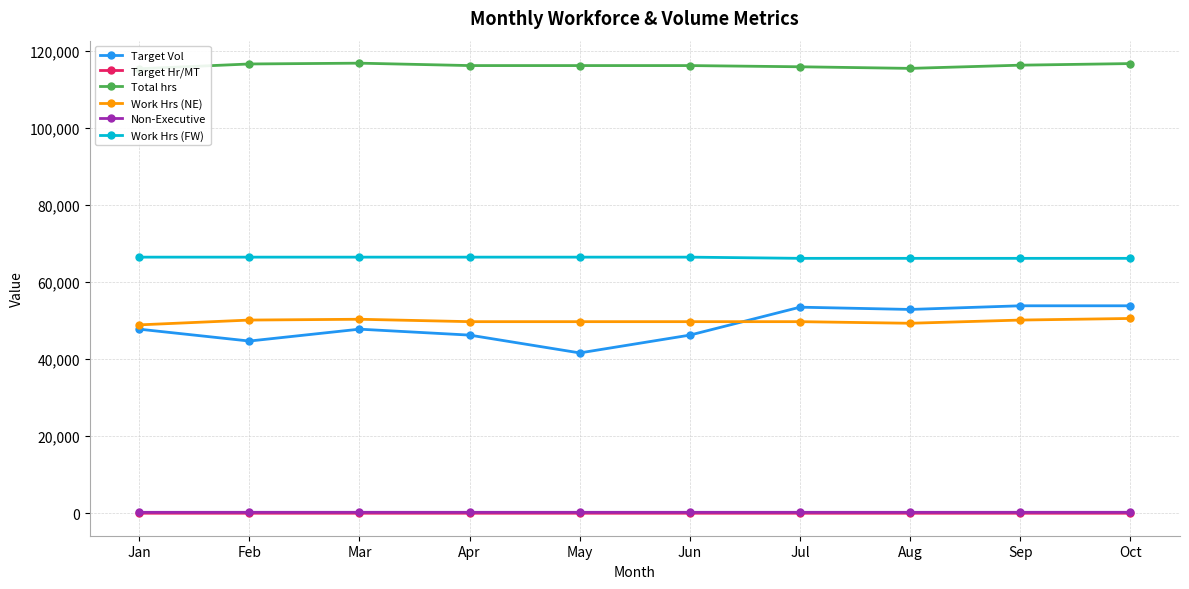

At which category does Target Hr/MT reach its first local peak?

Feb